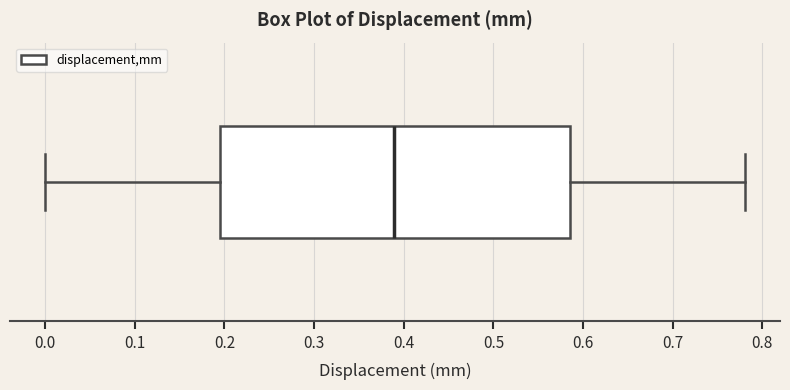

Read this box plot against the x-axis: the position of the median line, the range covered by the box, and the ends of both whiskers. The values are not printed on the chart, so give them approximately, as read against the axis.

median 0.39, box 0.19 to 0.59, whiskers 0.00 to 0.78